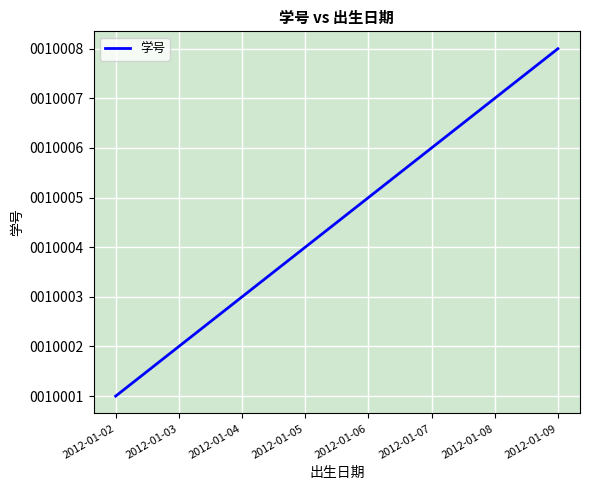

What is the change in value from 2012-01-03 to 2012-01-09?

+6